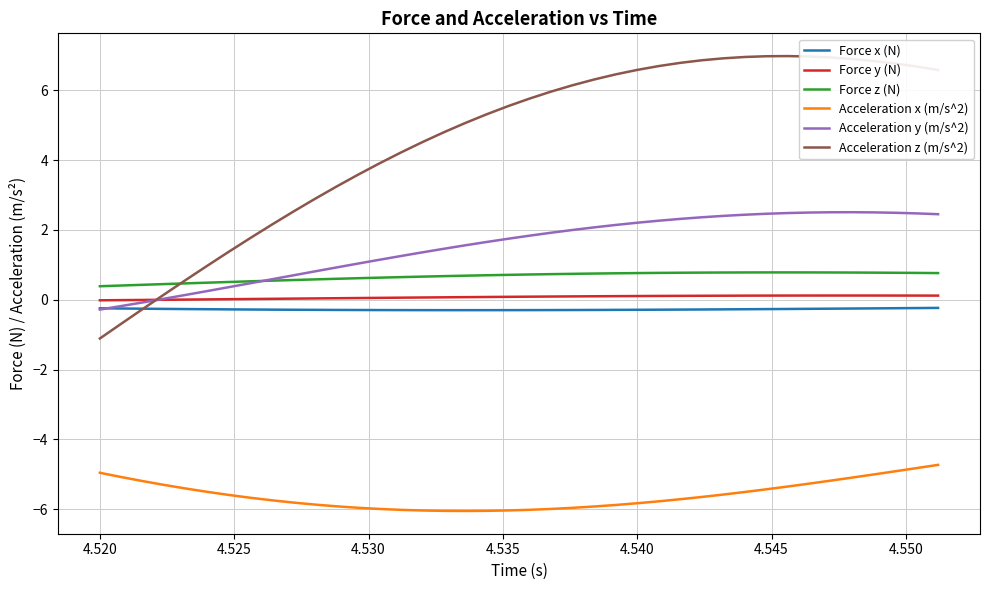

Which series has the largest total across all categories?

Acceleration z (m/s^2)